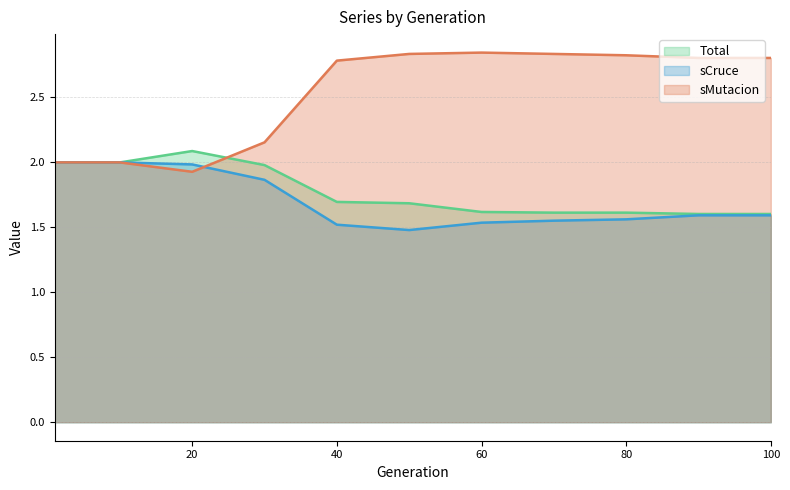

Which series has the largest total across all categories?

sMutacion